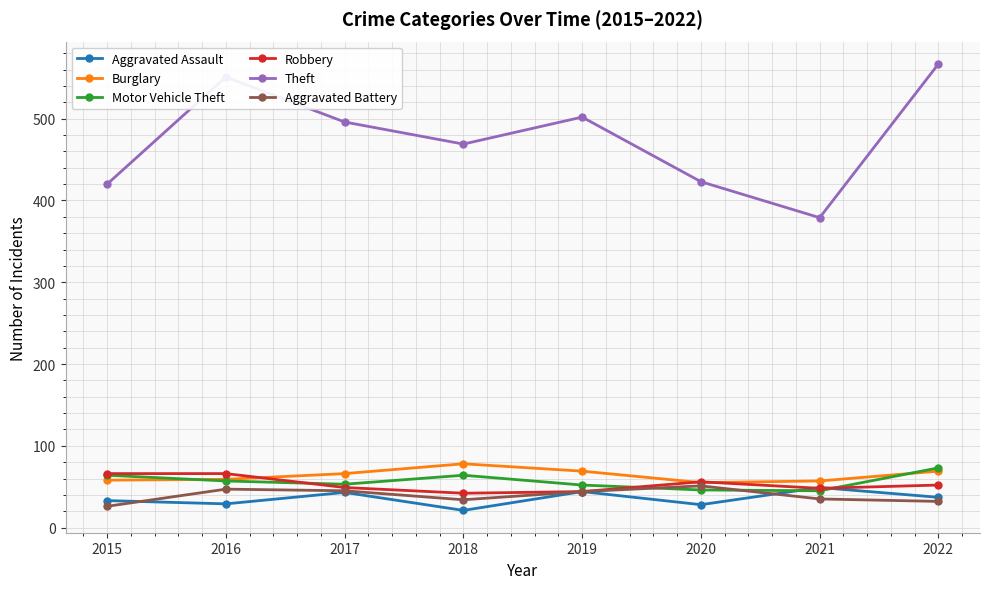

How many data points in Aggravated Assault are less than 37?

4